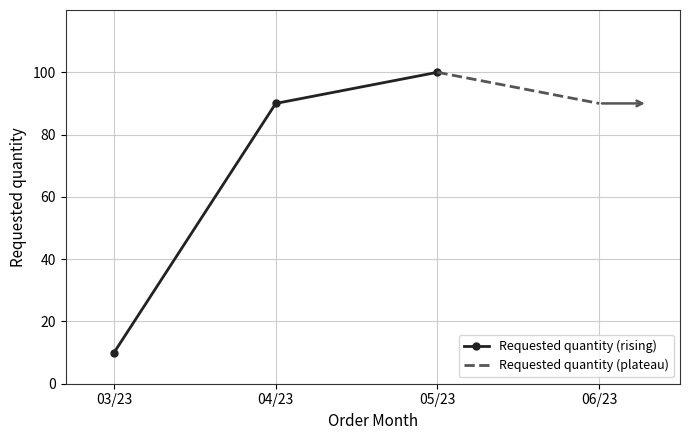

What is the sum of all values?

290